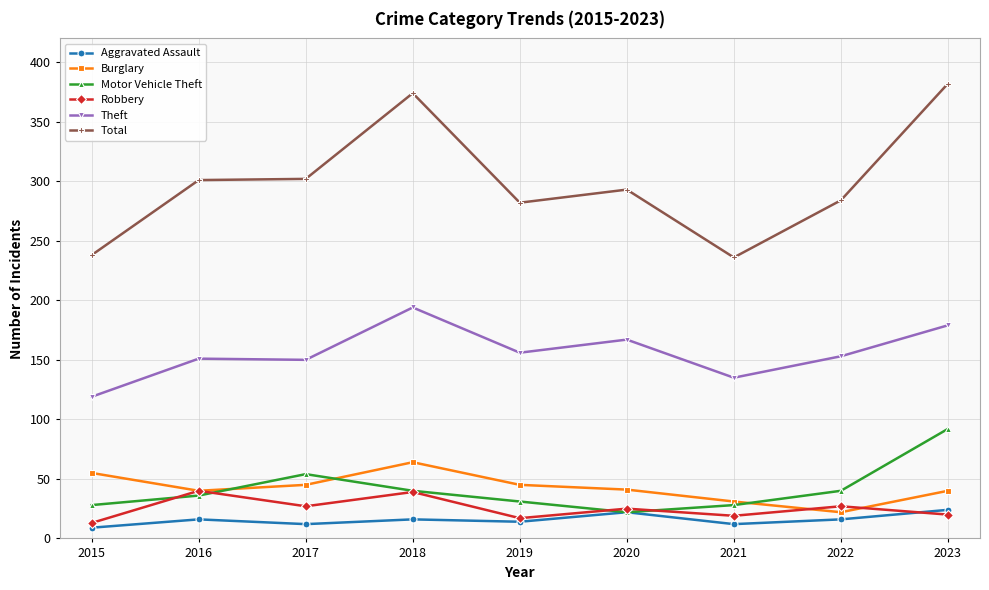

What is the maximum value shown in the chart?

382